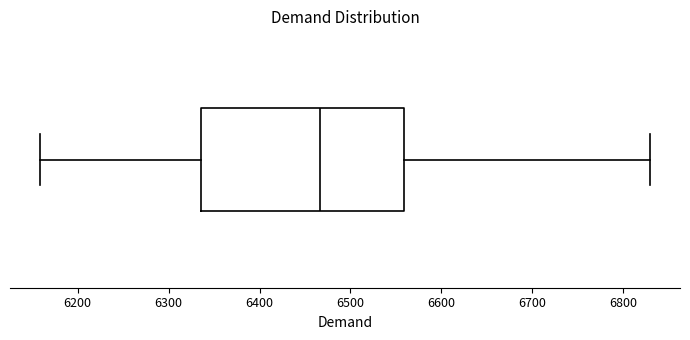

Where does the median line of the box sit on the x-axis? The values are not printed on the chart, so give them approximately, as read against the axis.

6470